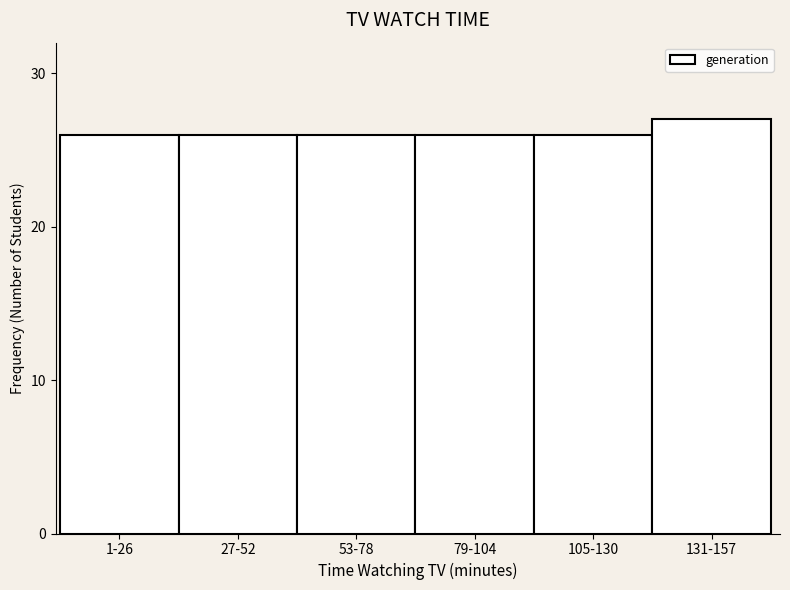

Reading right to left, transcribe all the data shown in this chart.

27	26	26	26	26	26